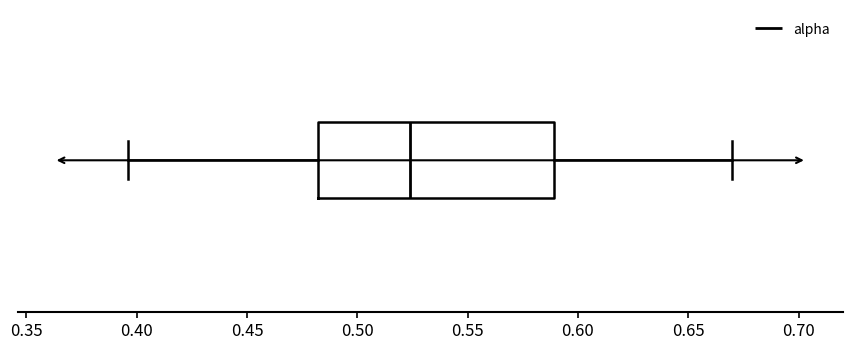

Where is the left edge of the box on the x-axis? The values are not printed on the chart, so give them approximately, as read against the axis.

0.480